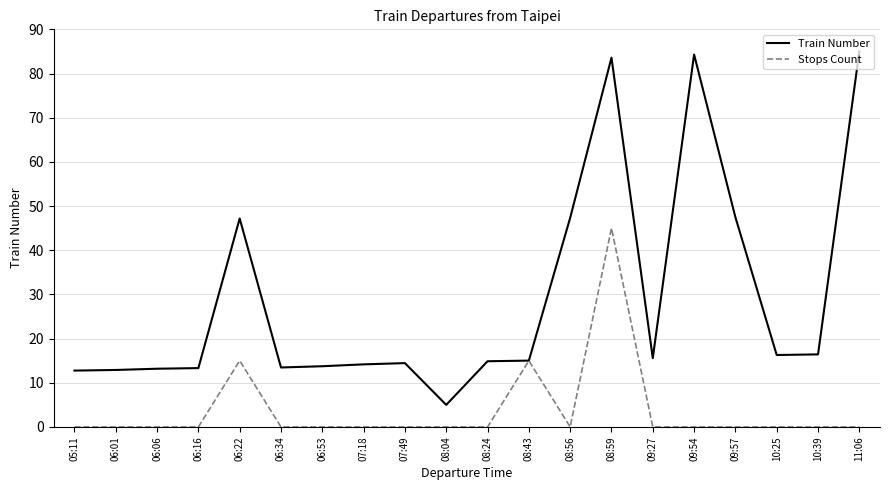

How many categories are shown in the chart?

20